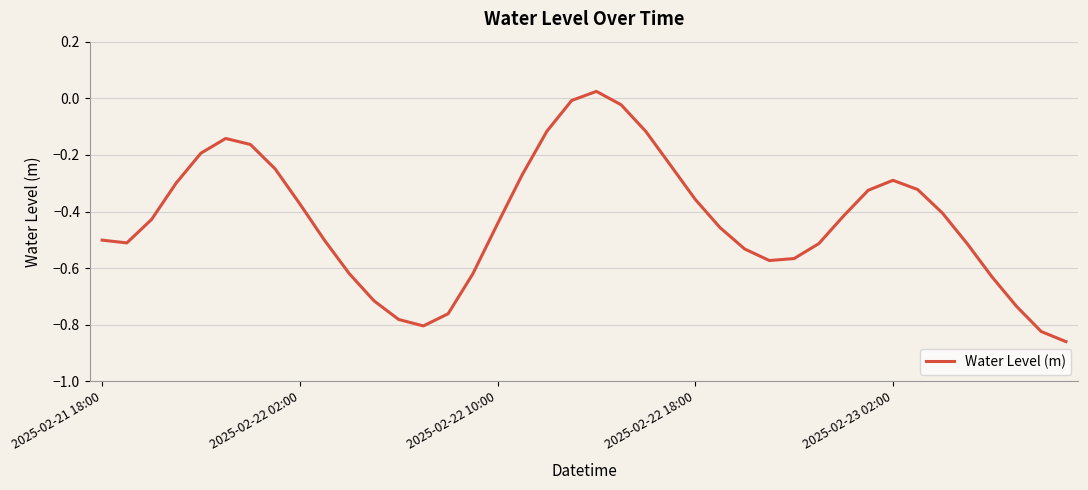

How many values are below 0?

39